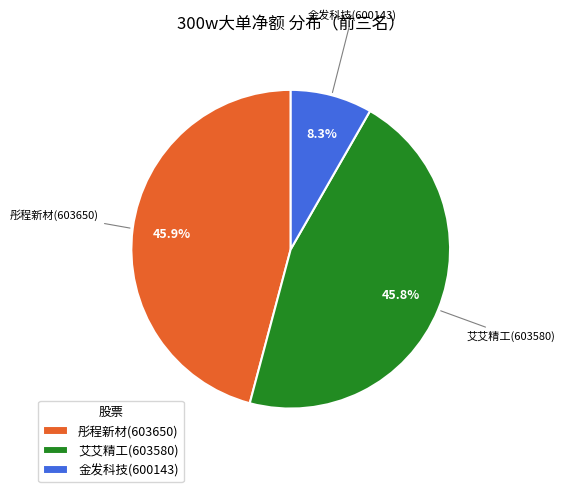

To the nearest percent, what is the combined percentage of 艾艾精工(603580) and 金发科技(600143)?

54%